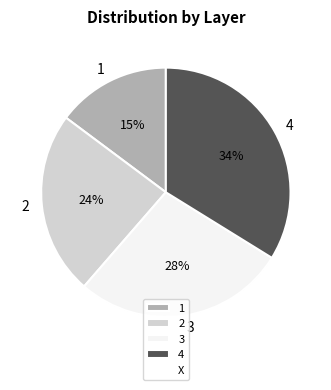

Does 4 account for over 50% of the chart?

No